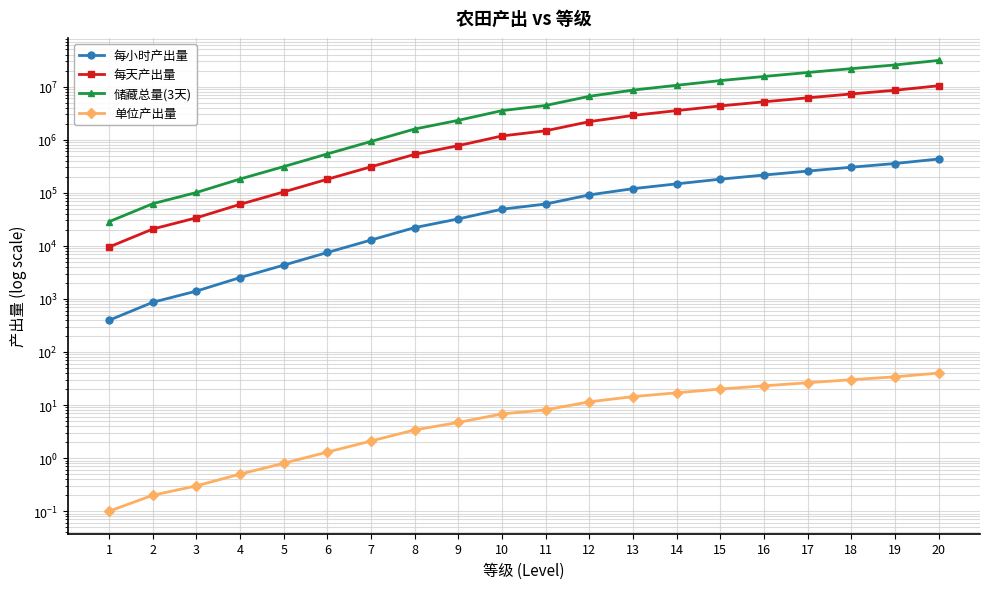

At which category is the sum across all series the highest?

20